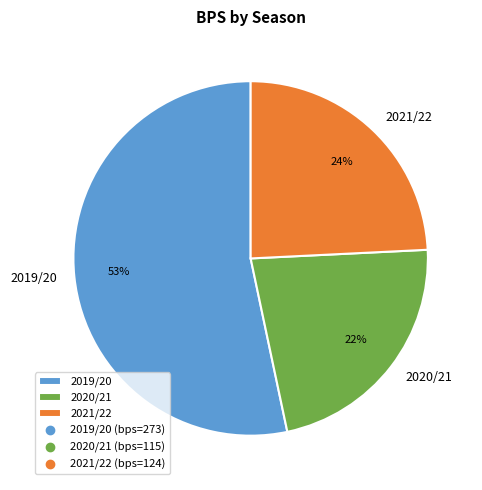

Is it true that 2021/22 is 37% of the pie?

False